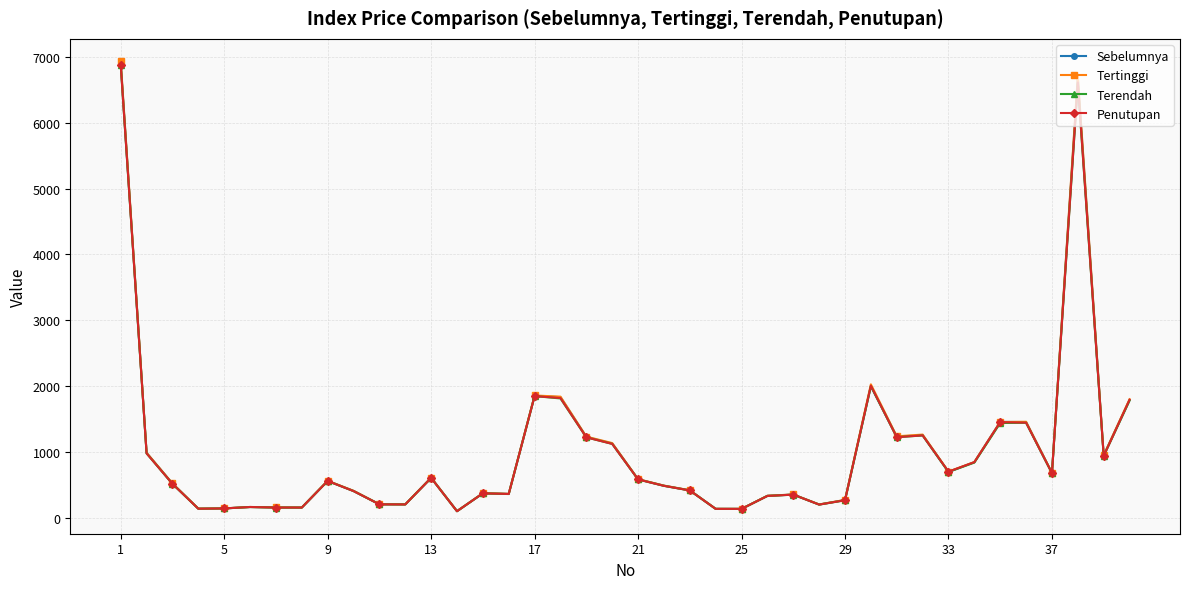

How many data points in Penutupan are less than 558?

20